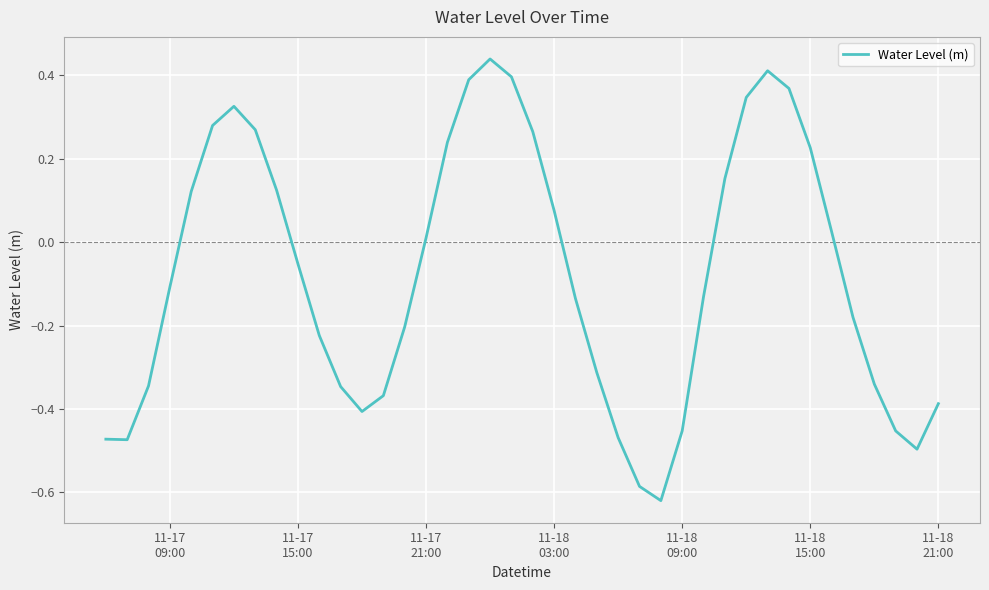

What is the difference between the maximum and minimum values?

1.1